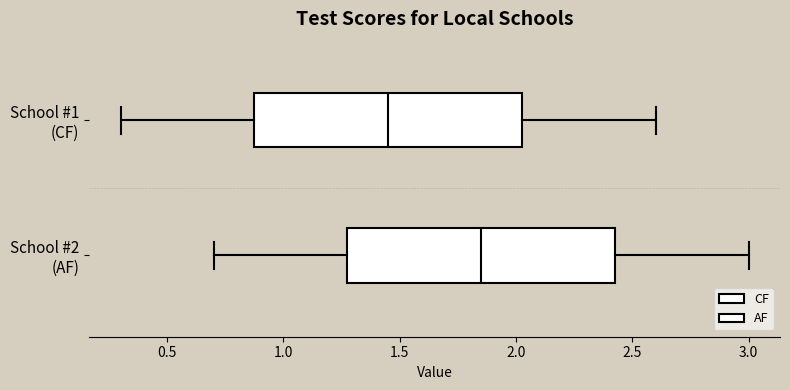

Reading bottom to top, transcribe this box plot: for each box, give where its median line is, the range the box spans, and where its two whiskers end, as read against the x-axis. The values are not printed on the chart, so give them approximately, as read against the axis.

School #2 (AF): median 1.85, box 1.30 to 2.45, whiskers 0.70 to 3.00
School #1 (CF): median 1.45, box 0.90 to 2.05, whiskers 0.30 to 2.60